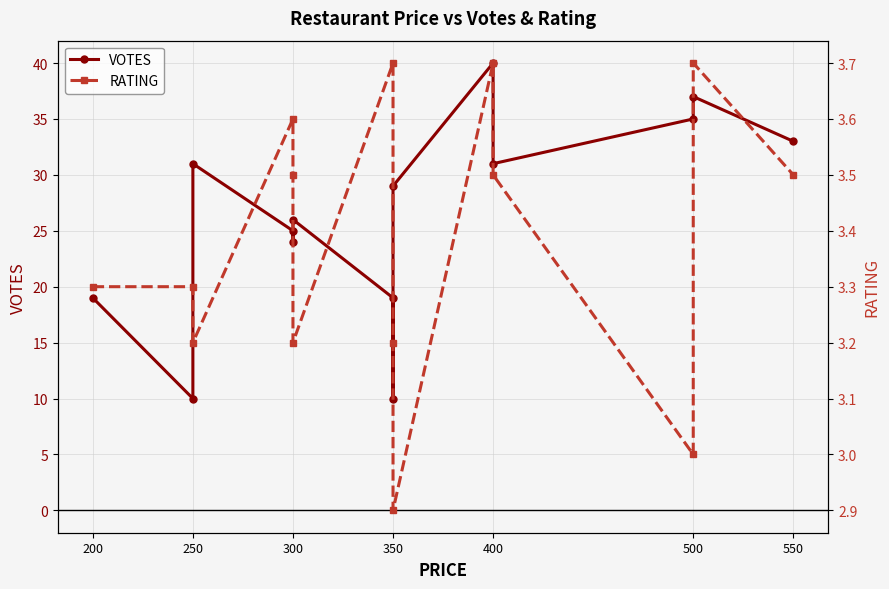

What are all the series names shown in the legend?

VOTES, RATING